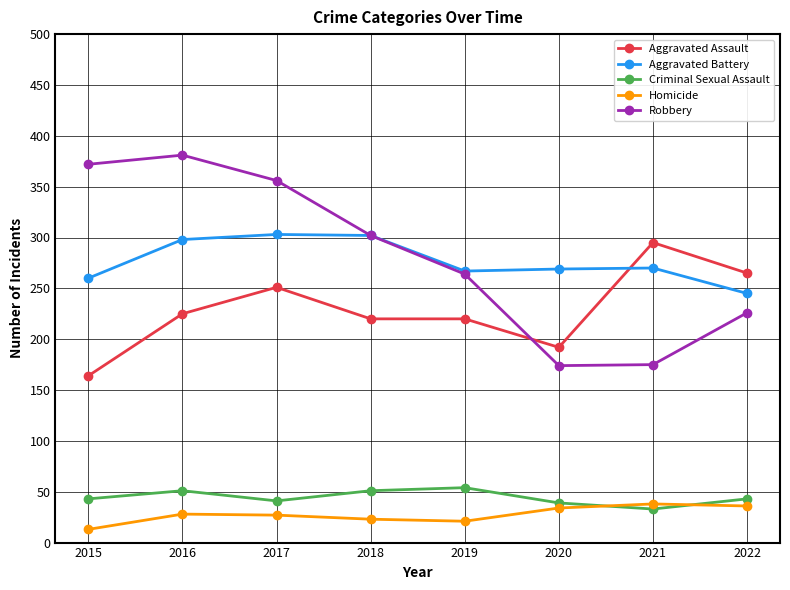

True or false: Criminal Sexual Assault and Aggravated Battery intersect in this chart.

False